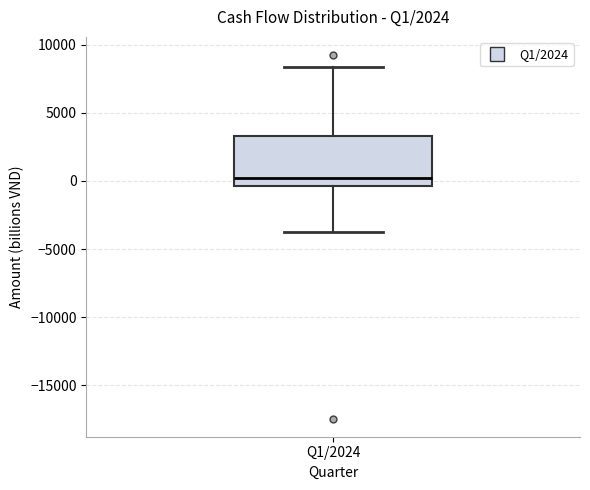

Transcribe this box plot: give where the median line is, the range the box spans, and where the two whiskers end, as read against the y-axis. The values are not printed on the chart, so give them approximately, as read against the axis.

median 0, box -500 to 3500, whiskers -4000 to 8500